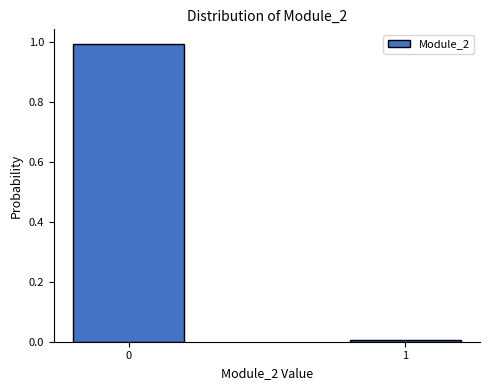

What is the difference between the maximum and minimum values?

1.0